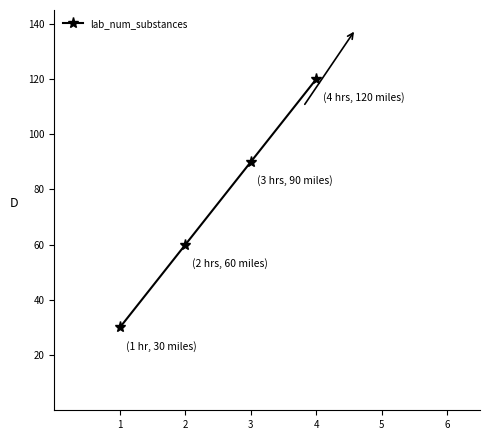

The chart shows a value of 30 at 1. True or false?

True